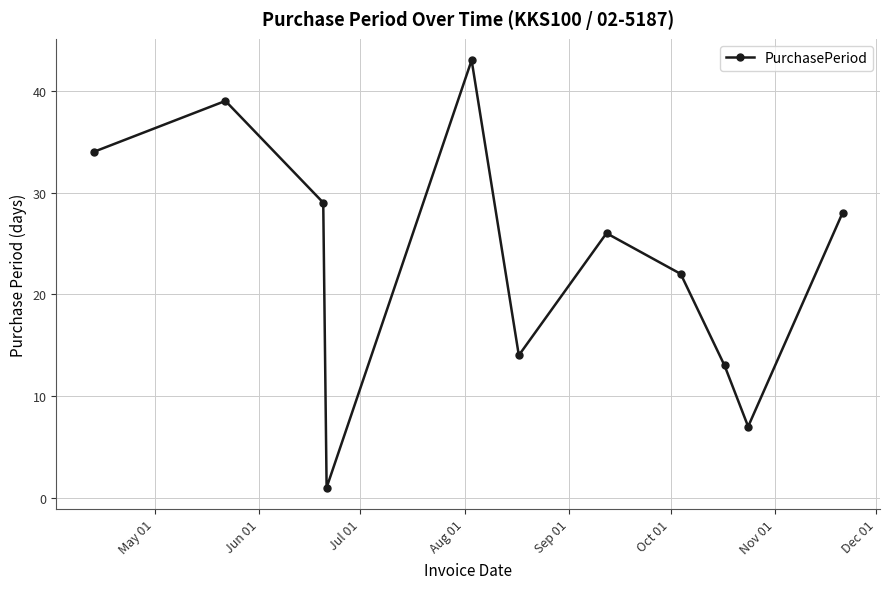

What is the value of the 4th point from the left?

1